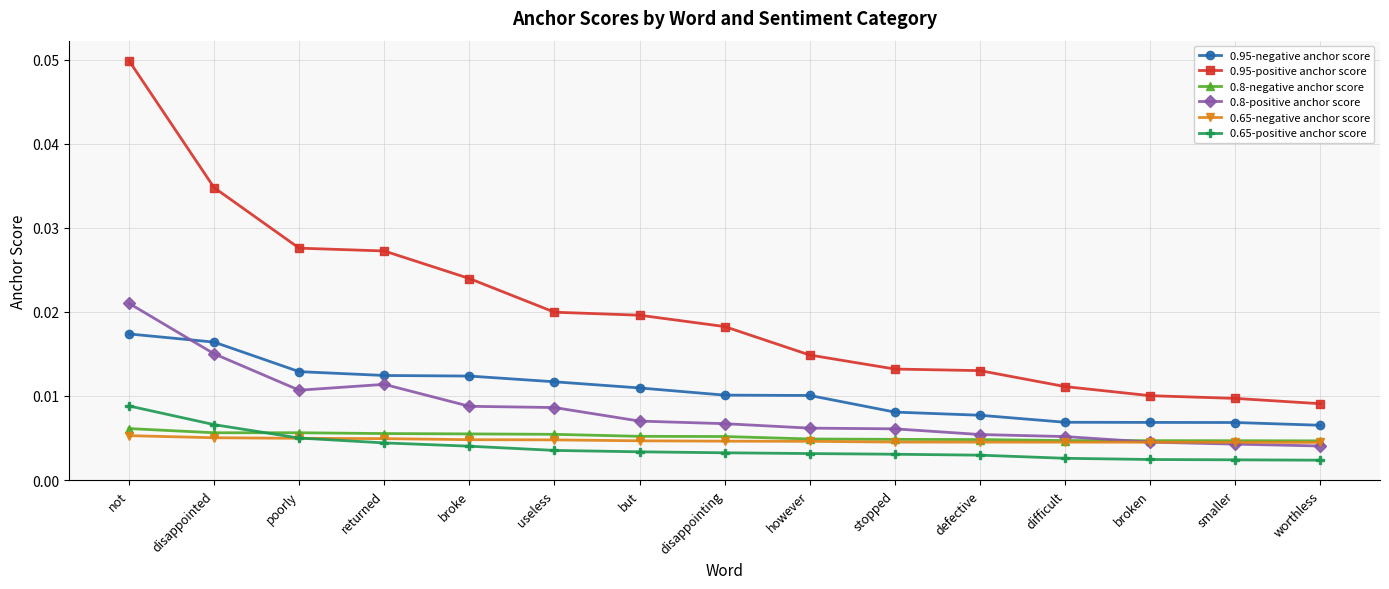

At how many categories does at least one series exceed 0?

15